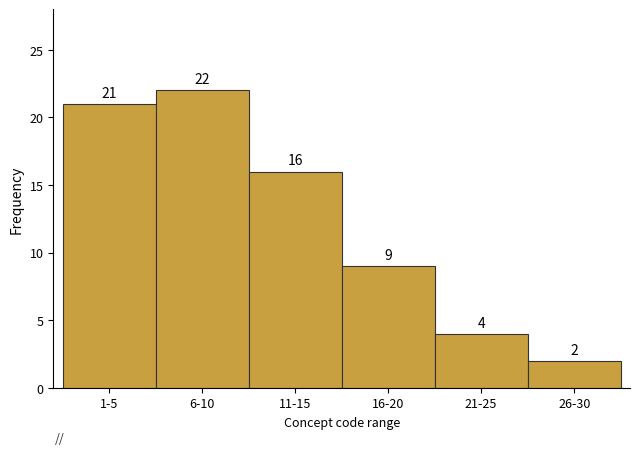

Reading left to right, transcribe all the data shown in this chart.

1-5=21	6-10=22	11-15=16	16-20=9	21-25=4	26-30=2